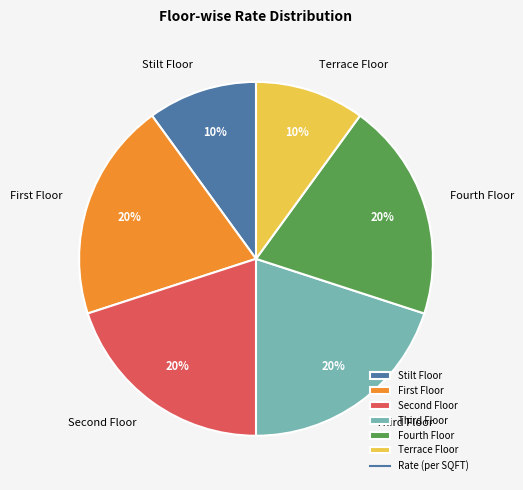

To the nearest percent, what percentage of the pie is Fourth Floor?

20%